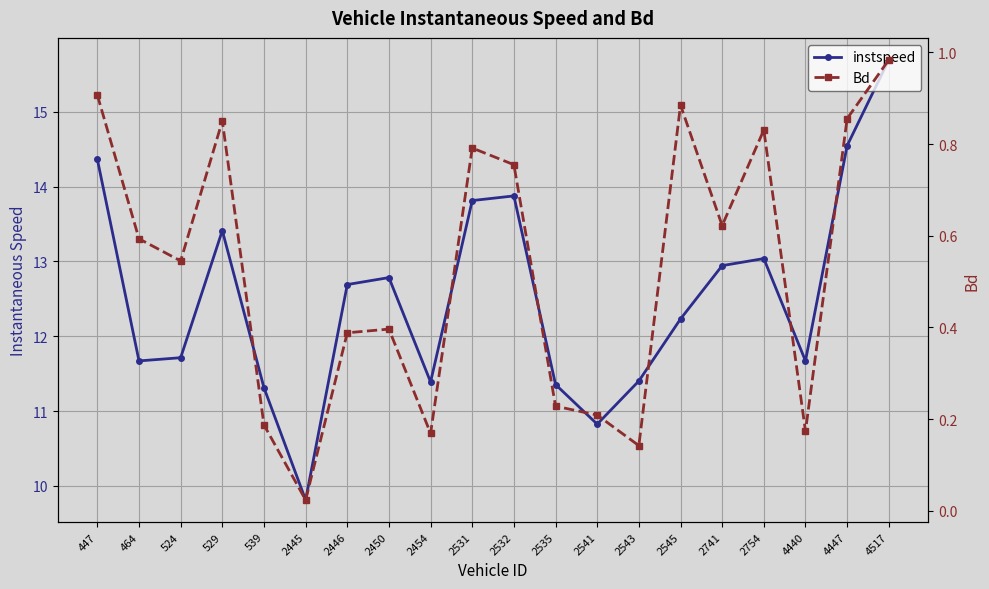

Which series has the widest spread of values?

instspeed